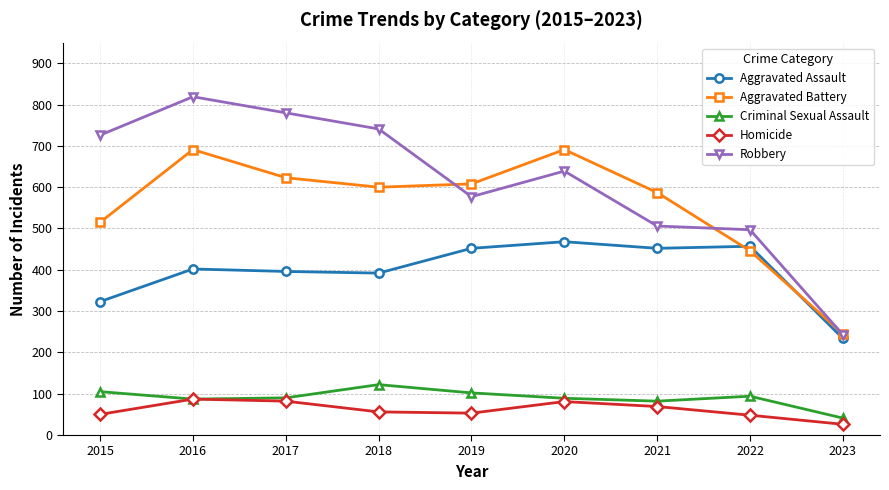

How many interior local valleys does the Homicide series have?

1